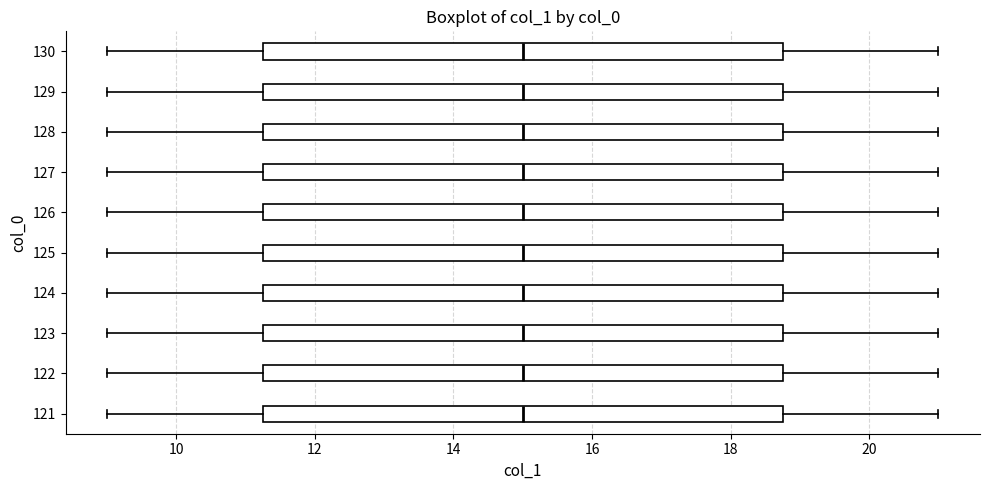

Where does the left whisker of the box at y = 128 end on the x-axis? The values are not printed on the chart, so give them approximately, as read against the axis.

9.0